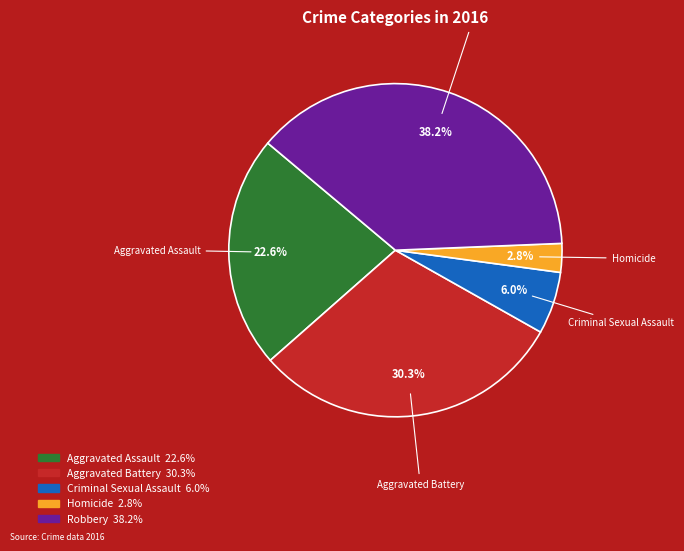

What is the ratio of the value at Robbery to the value at Aggravated Battery?

1.3